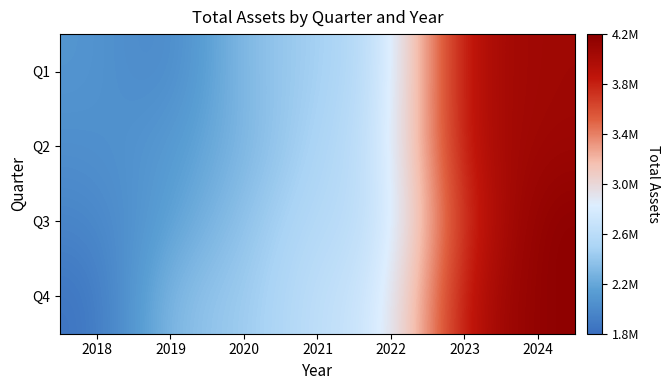

Reading left to right, extract all data points from this chart.

Q1: 2018=2082793	2019=1951865	2020=2343150	2021=2455062	2022=2645625	2023=3985036	2024=4070574
Q2: 2018=2033830	2019=2096423	2020=2289309	2021=2510921	2022=2677706	2023=3973578	2024=4084905
Q3: 2018=1959421	2019=2147408	2020=2378558	2021=2576562	2022=2622776	2023=3820477	2024=4192676
Q4: 2018=1834889	2019=2352553	2020=2414872	2021=2640456	2022=2731480	2023=3950823	2024=4179184